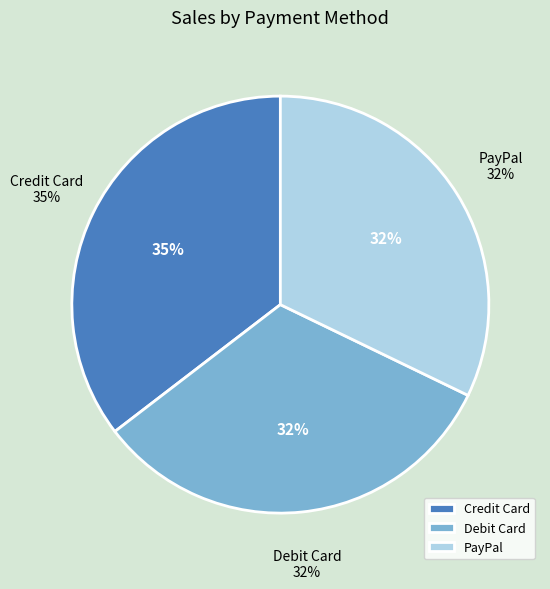

Is it true that Debit Card is 24% of the pie?

False